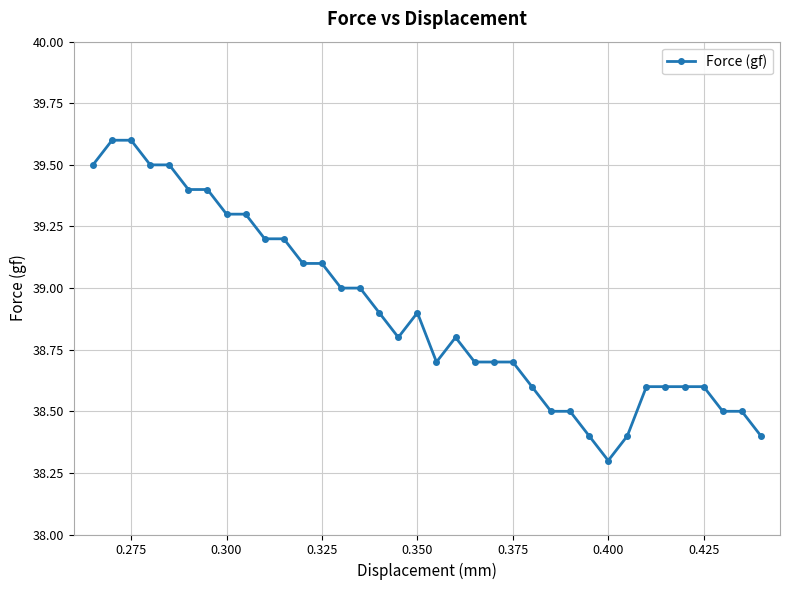

How many lines are shown in the chart?

1